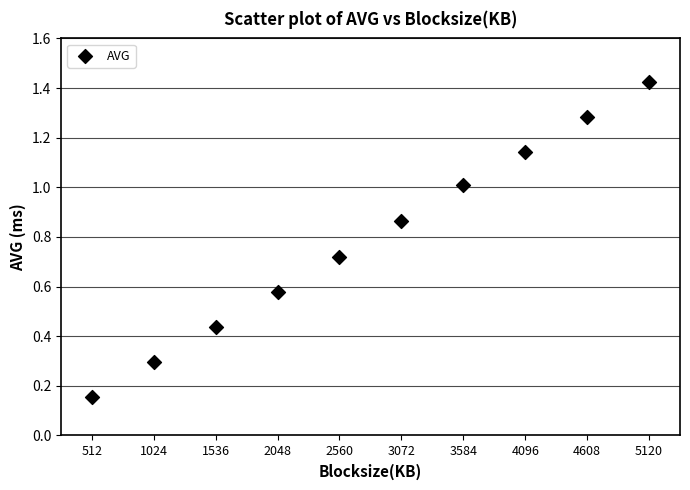

What is the average X value?

2816.0